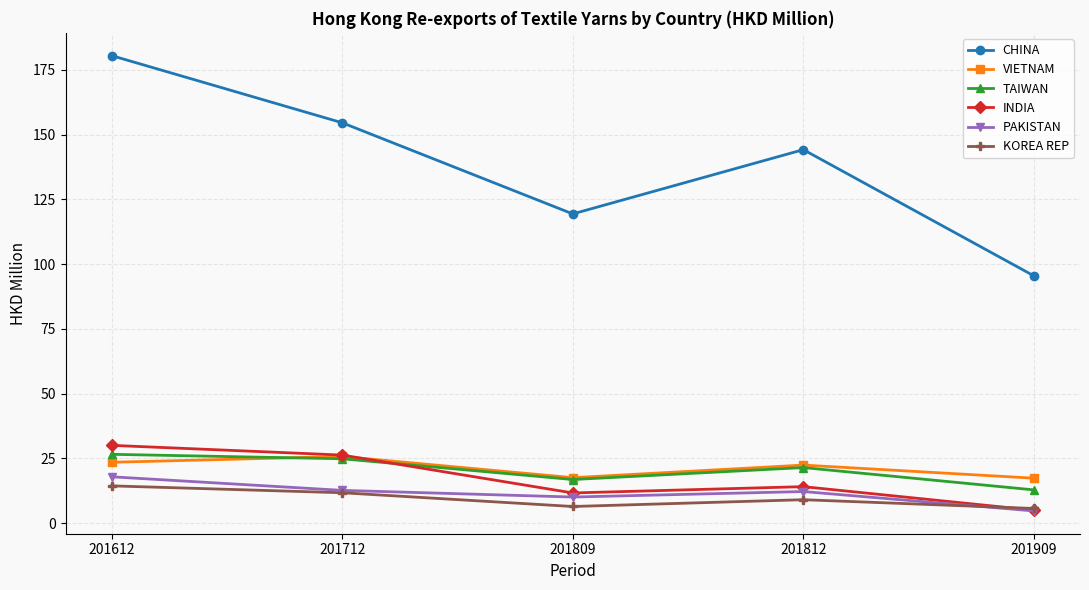

True or false: KOREA REP and VIETNAM intersect in this chart.

False